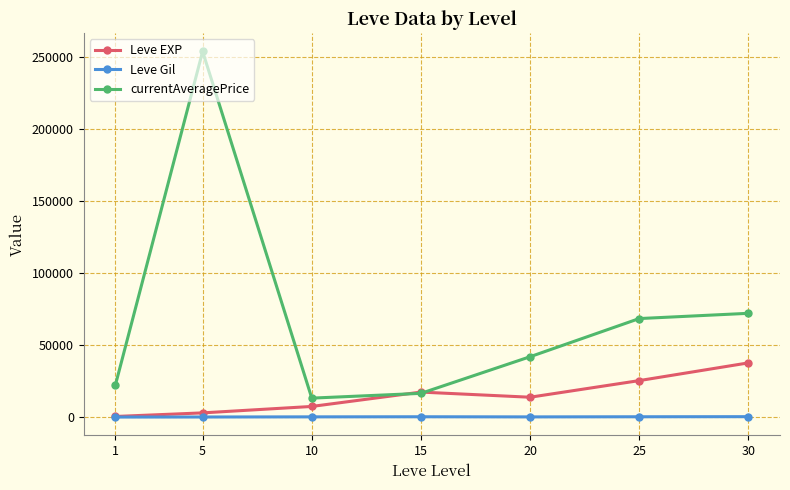

How many lines are shown in the chart?

3